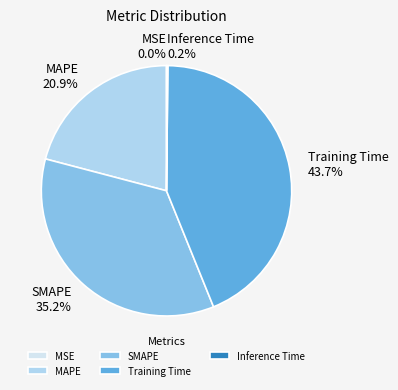

Does any single category account for the majority?

No